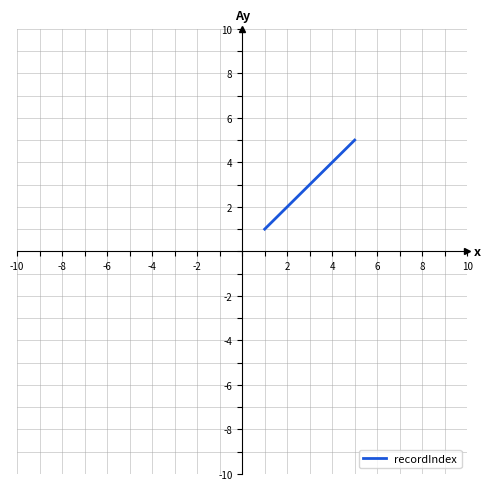

How many distinct data groups are displayed?

1